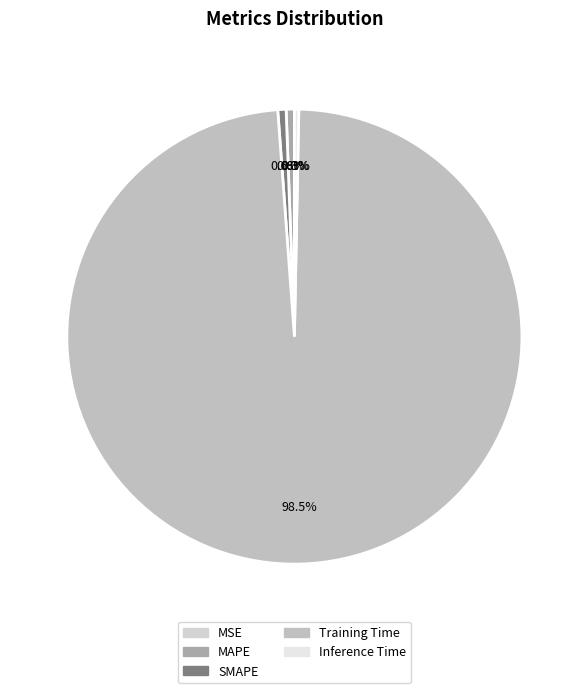

How many segments does this pie chart have?

5